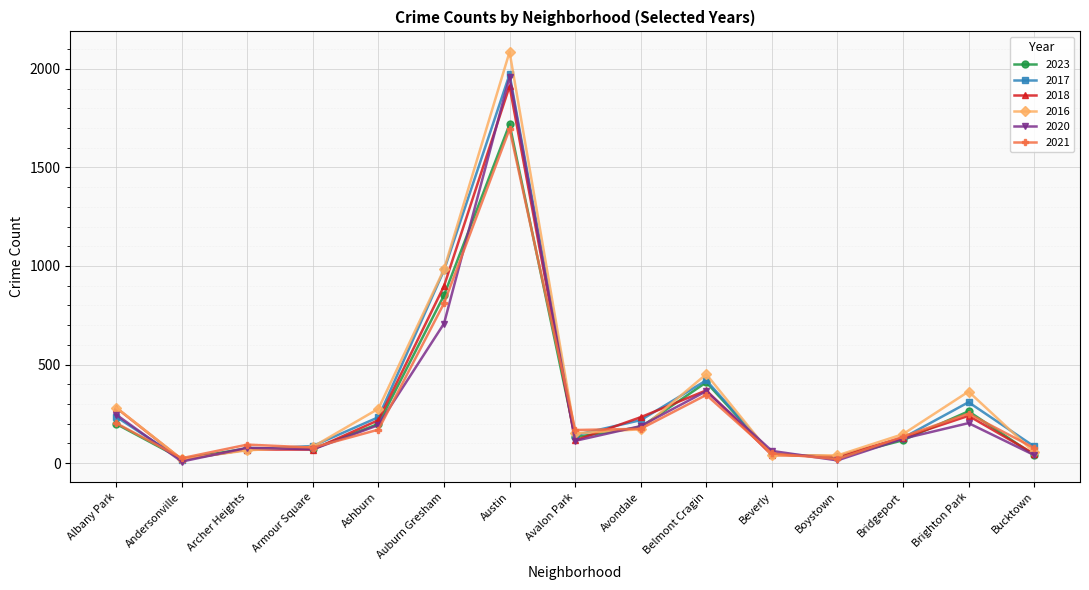

At which category is the sum across all series the highest?

Austin